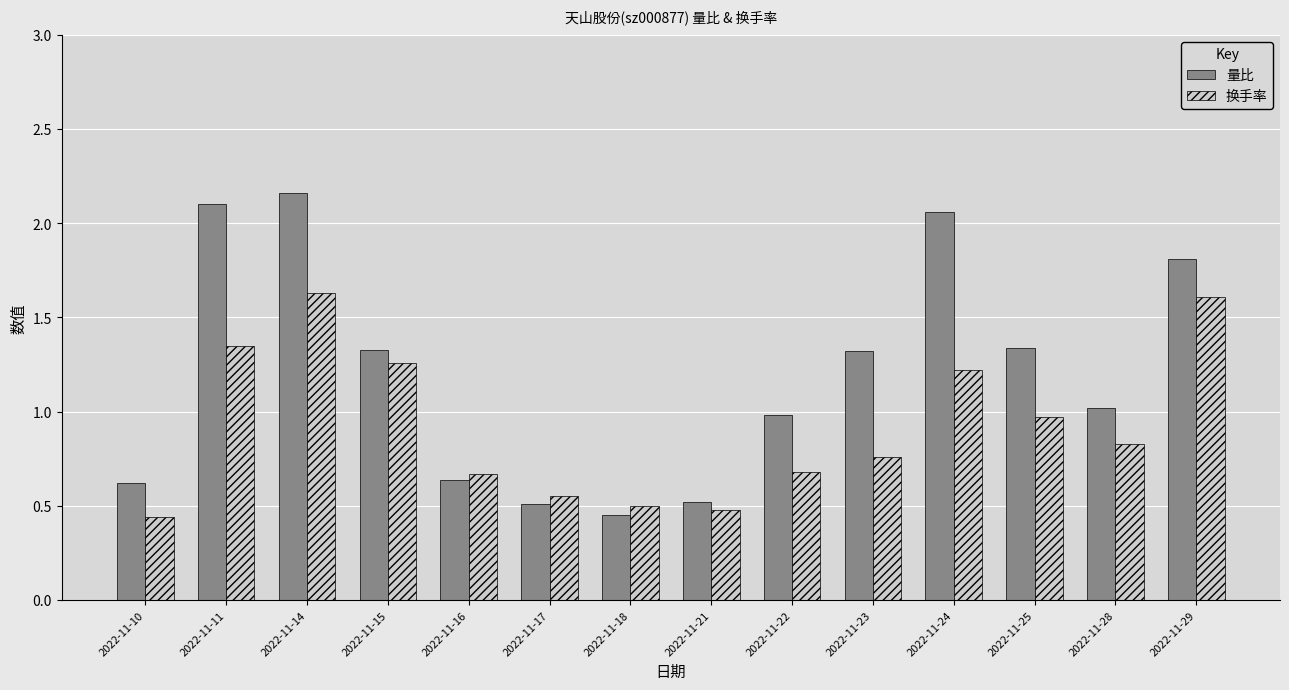

How many groups of bars are there?

14